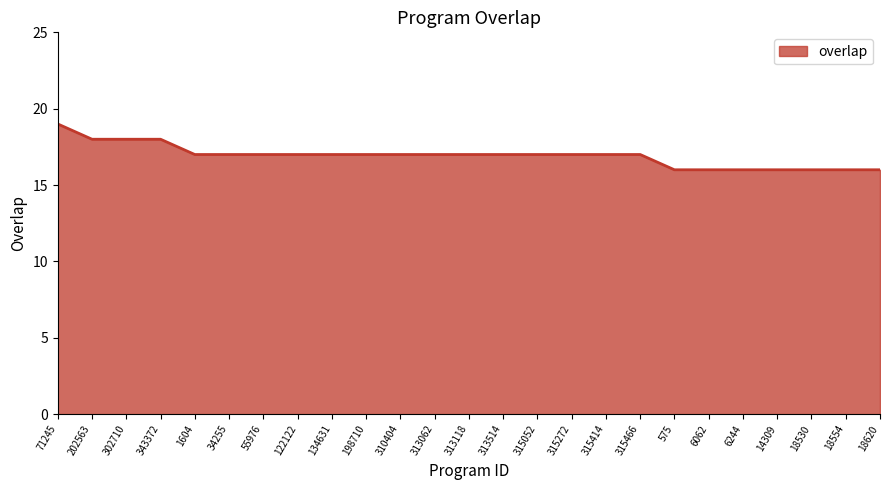

Count the values in the range 16 to 17.

21